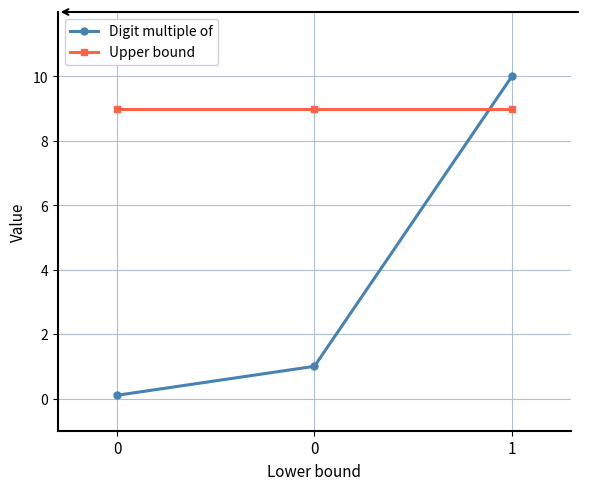

Which series has the largest total across all categories?

Upper bound